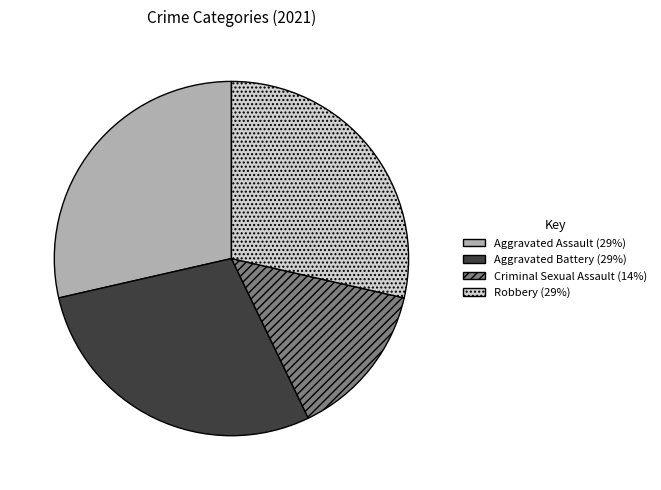

Is the sum of Criminal Sexual Assault and Aggravated Battery greater than half?

No